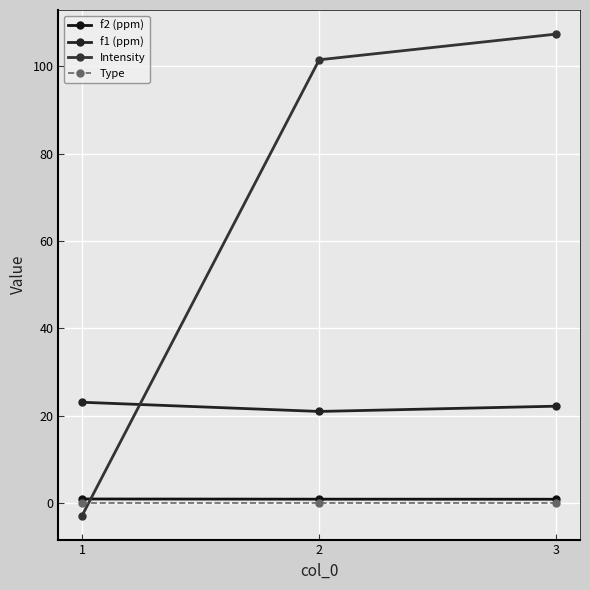

How many categories are shown in the chart?

3